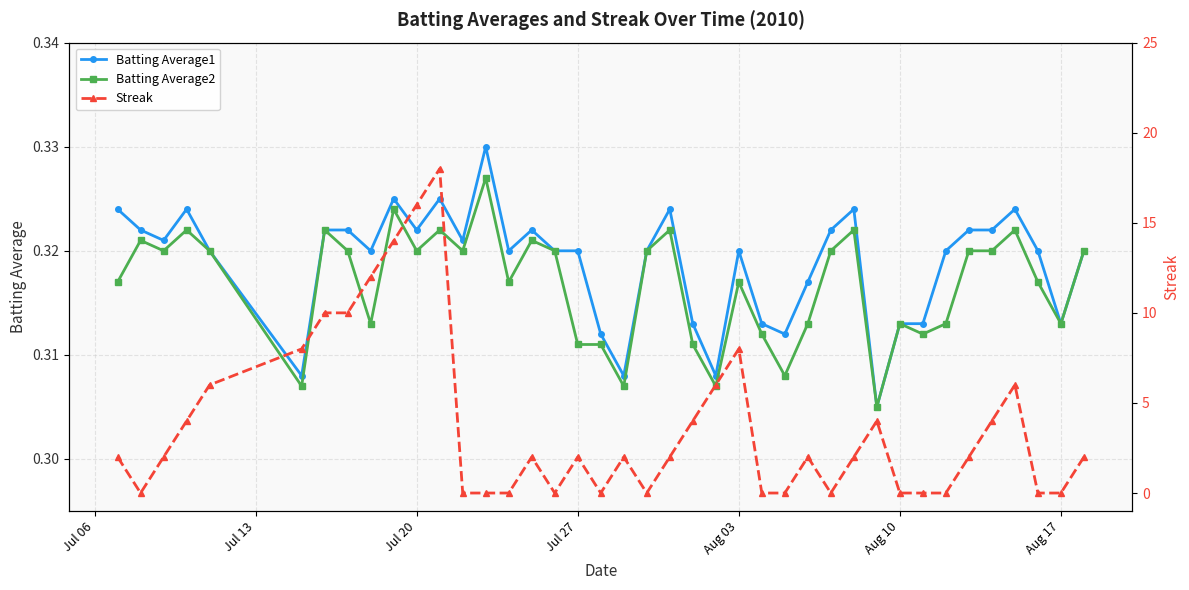

What is the maximum value for Streak?

18.0